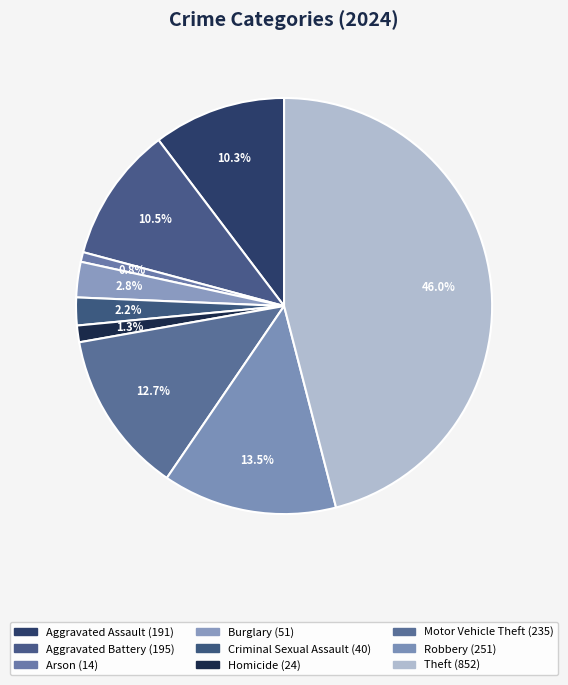

What percentage is the Theft slice, to the nearest percent?

46%